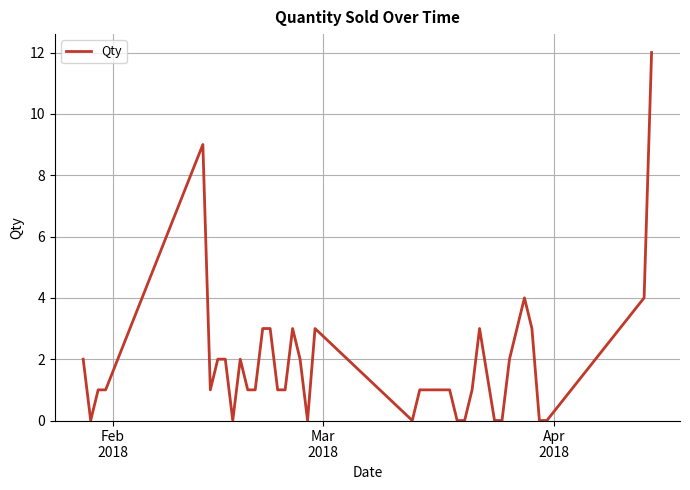

What is the maximum value shown in the chart?

12